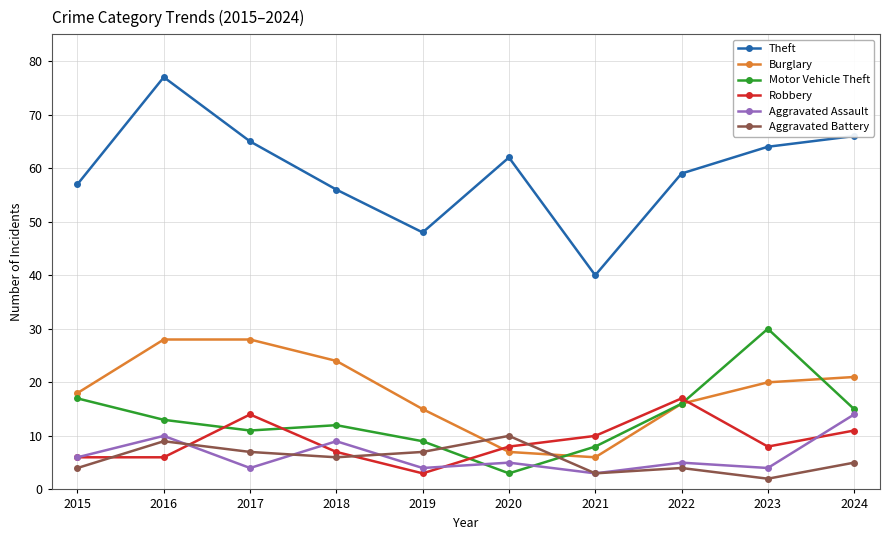

True or false: Theft has a value of 65 at 2017.

True